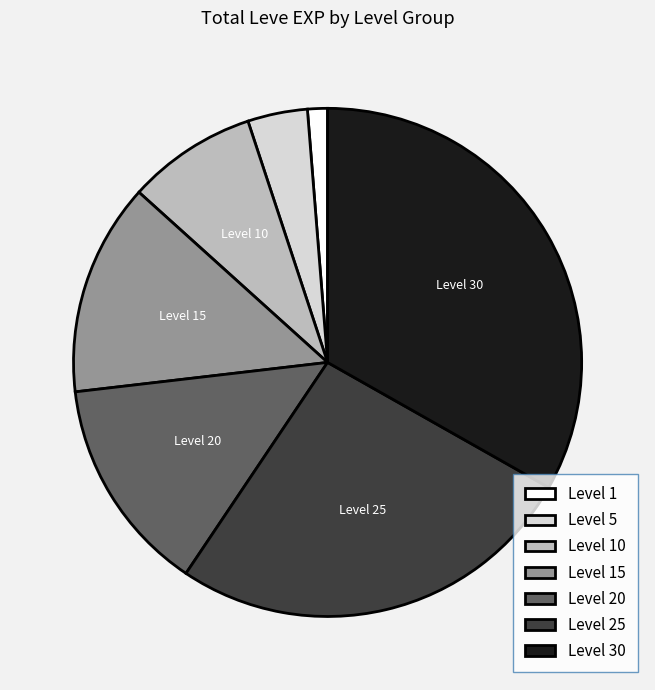

Combined, do Level 10 and Level 30 account for over 50%?

No